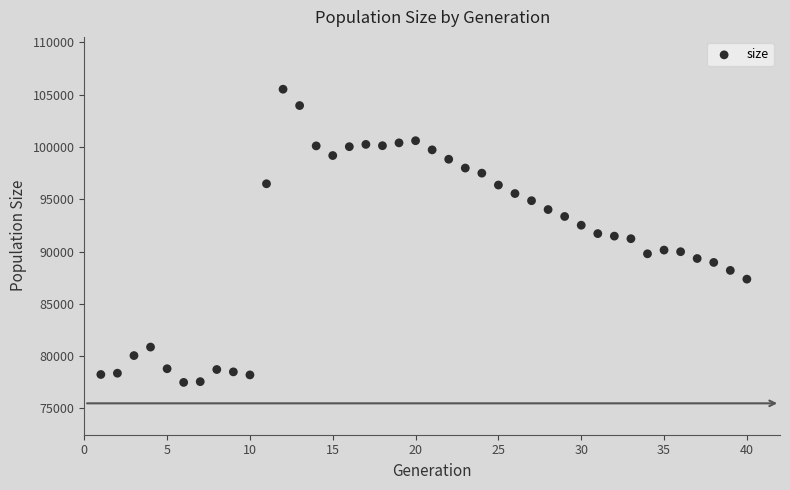

What is the range of Y values (max minus min)?

28018